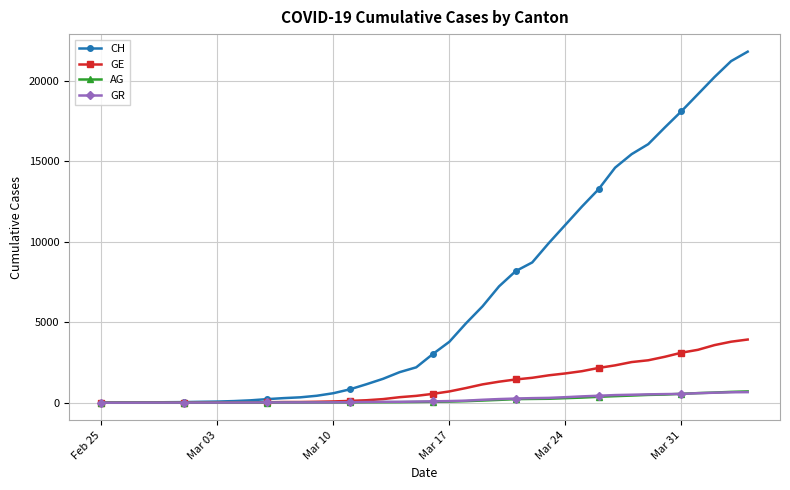

Which series has the largest total across all categories?

CH